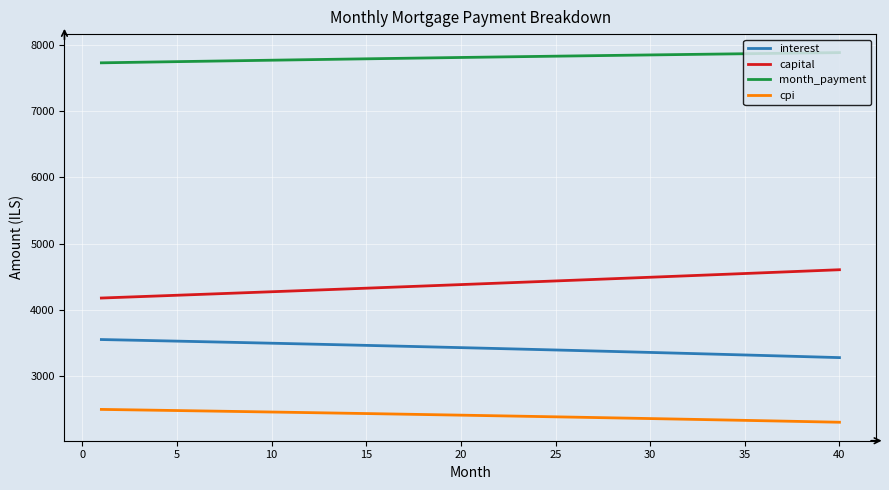

What is the difference between the maximum and minimum values in the capital series?

427.2